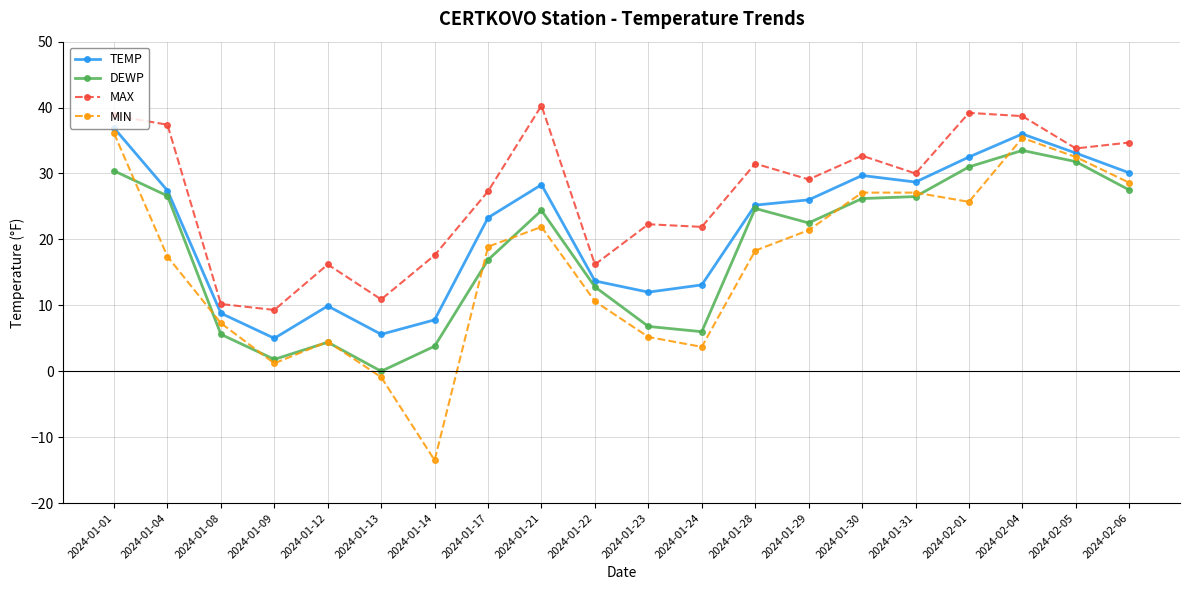

True or false: DEWP has more than 2 interior local peaks.

True